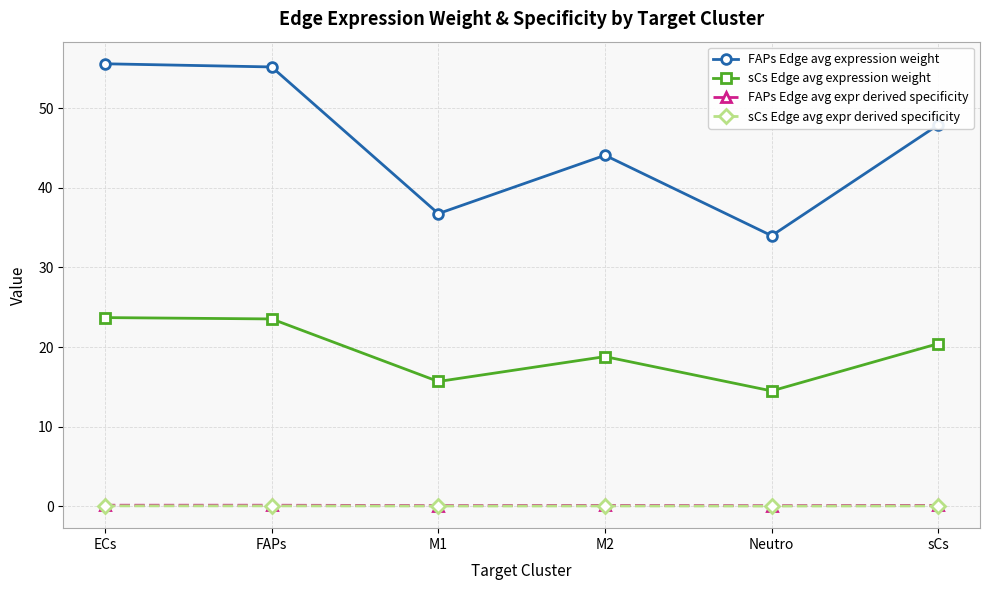

What is the total value across all series at Neutro?

48.6